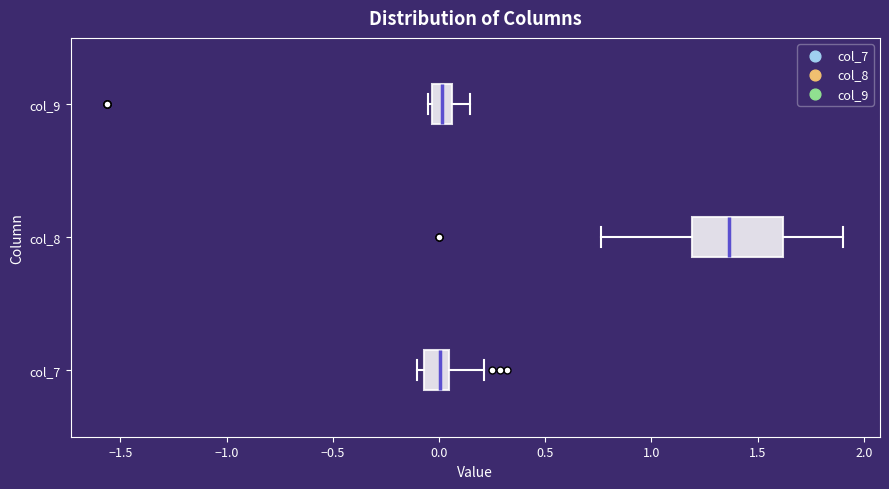

Where is the left edge of the box for col_7 on the x-axis? The values are not printed on the chart, so give them approximately, as read against the axis.

-0.05